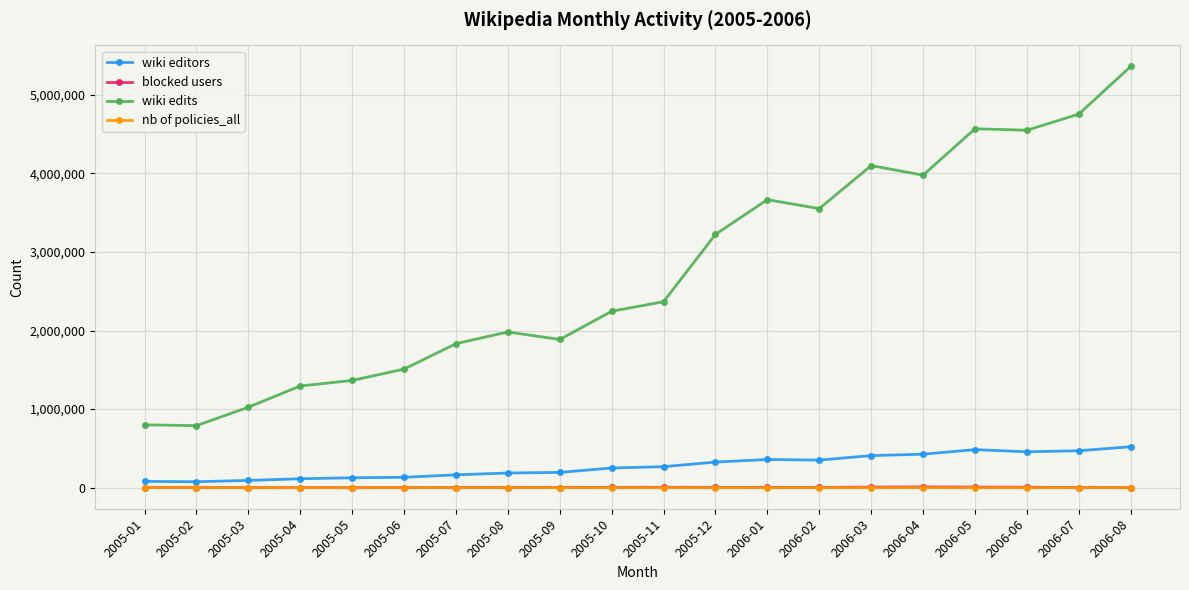

The wiki edits series shows 1365329 at 2005-05. True or false?

True